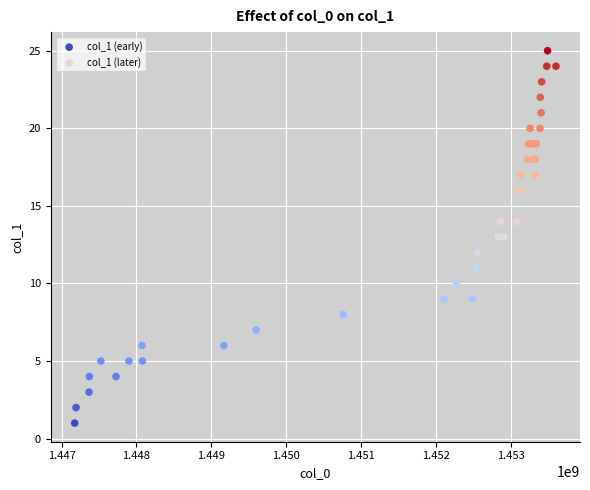

Which series reaches the minimum Y coordinate?

col_1 (early)